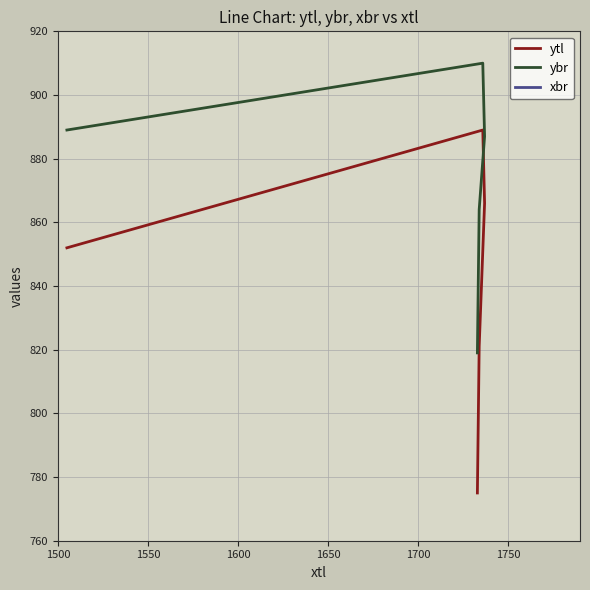

Reading left to right, transcribe all the data shown in this chart.

ytl: 852	889	866	821	775
ybr: 889	910	887	864	819
xbr: 1541	1779	1778	1777	1778